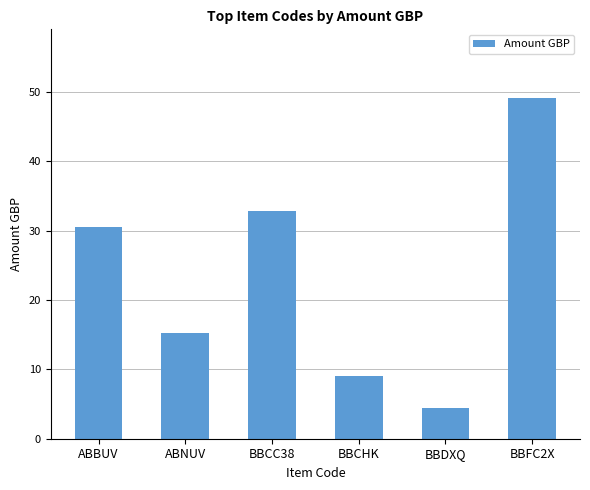

What is the sum of the values at BBCHK and BBFC2X?

58.2